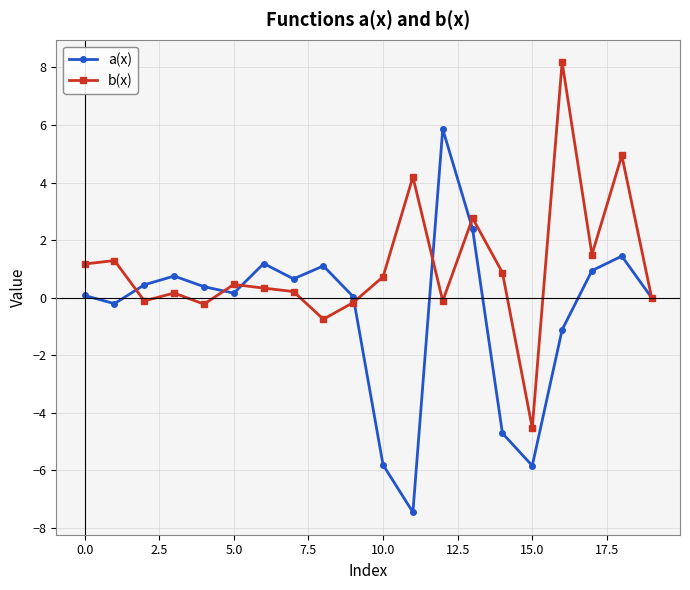

List the series in order of their overall mean, lowest first.

a(x), b(x)